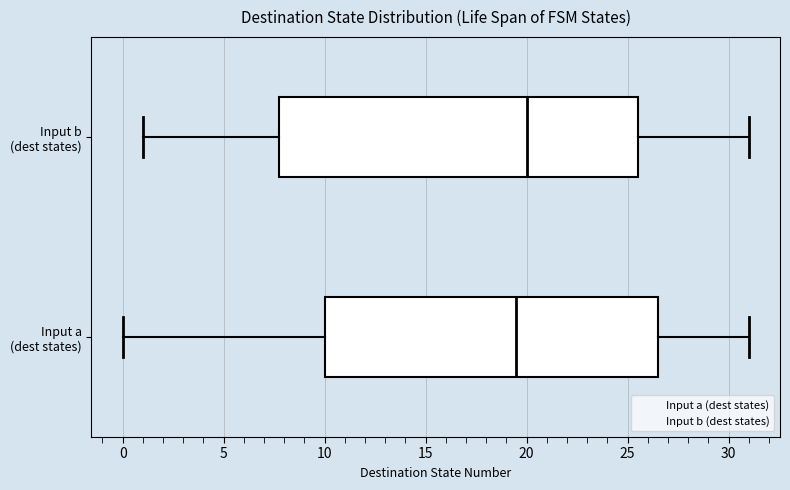

Which box has the furthest to the right median line?

Input b (dest states)